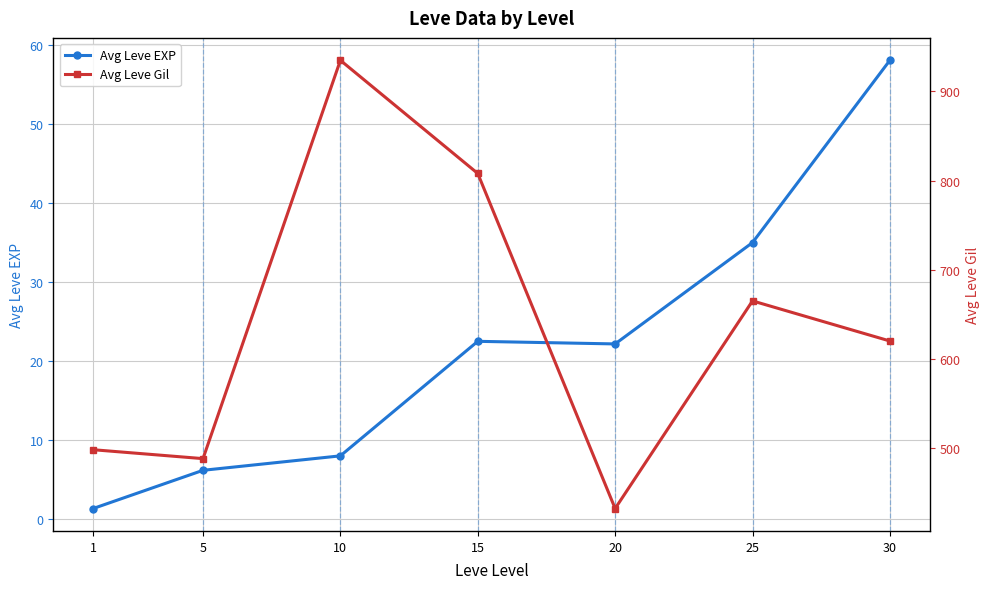

True or false: Avg Leve Gil and Avg Leve EXP intersect in this chart.

False